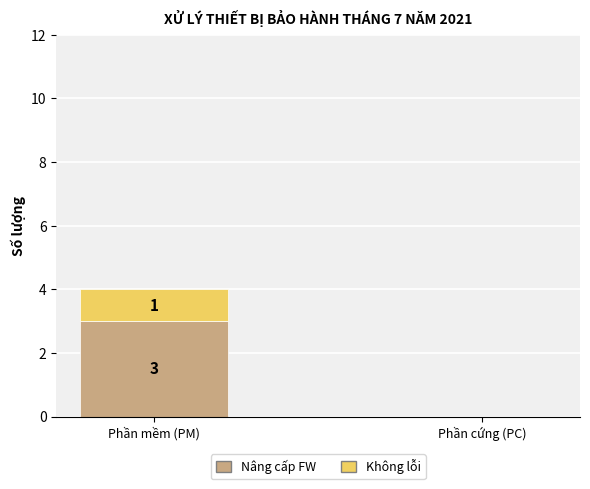

What is the highest value of the Nâng cấp FW series?

3